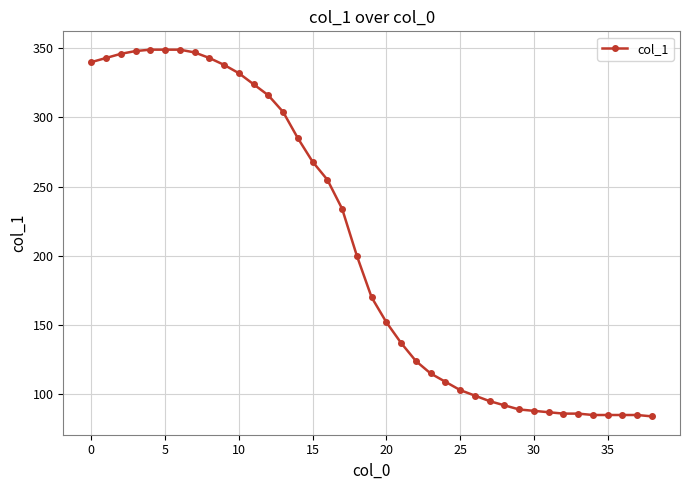

What is the value of the 31st point from the left?

88